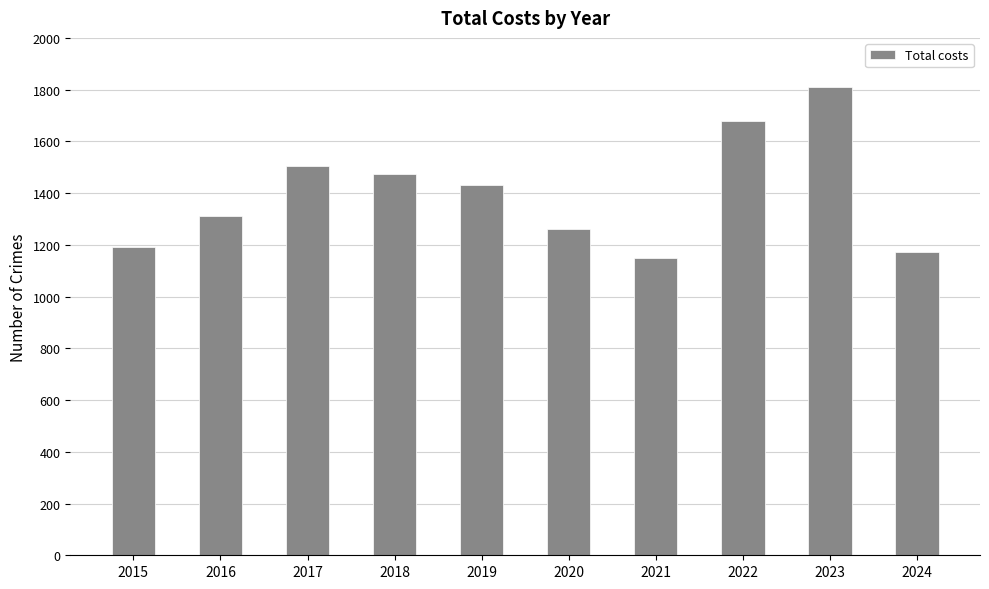

Reading left to right, list all the values displayed in this chart.

2015=1190	2016=1310	2017=1506	2018=1473	2019=1433	2020=1261	2021=1149	2022=1677	2023=1810	2024=1171